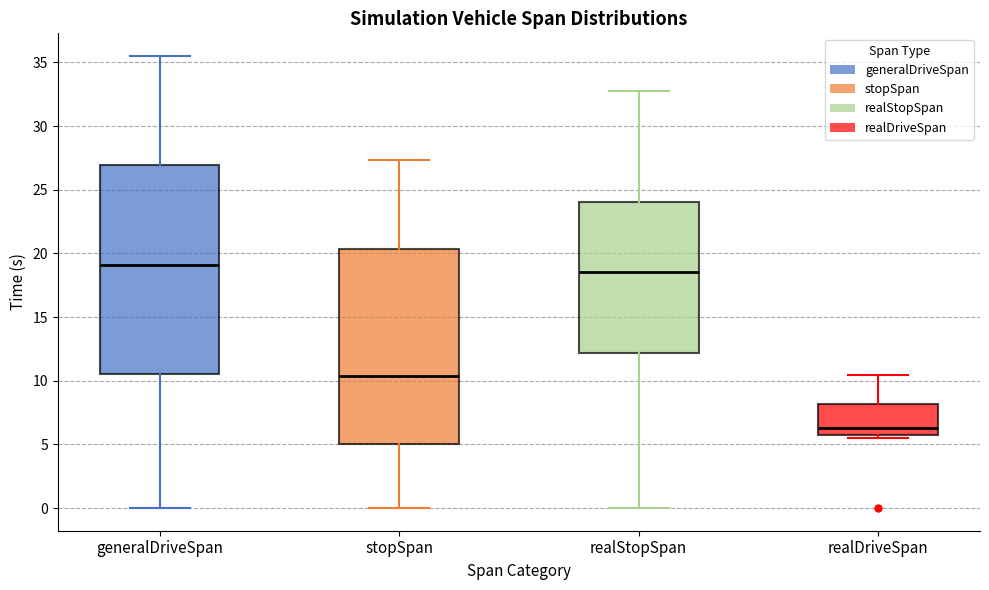

Where does the upper whisker of the box for realDriveSpan end on the y-axis? The values are not printed on the chart, so give them approximately, as read against the axis.

10.5